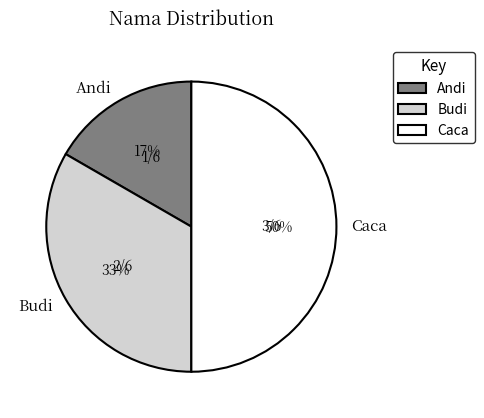

Do Caca and Budi together represent more than half of the pie?

Yes